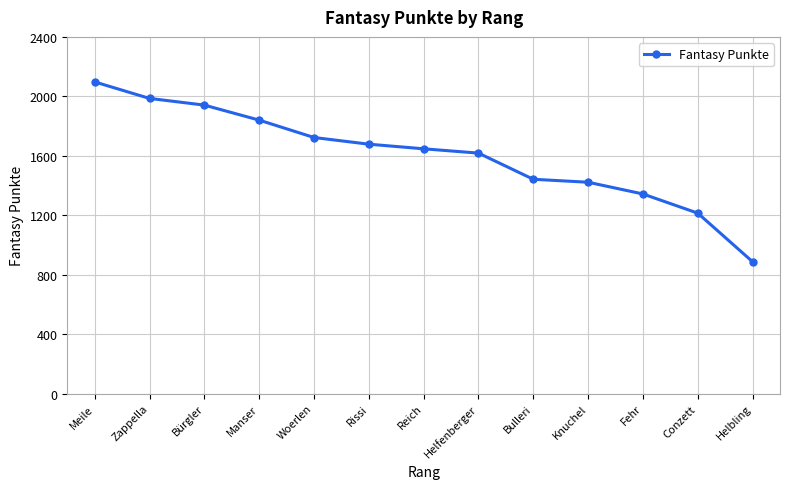

At which label is the value closest to 1492?

Bulleri